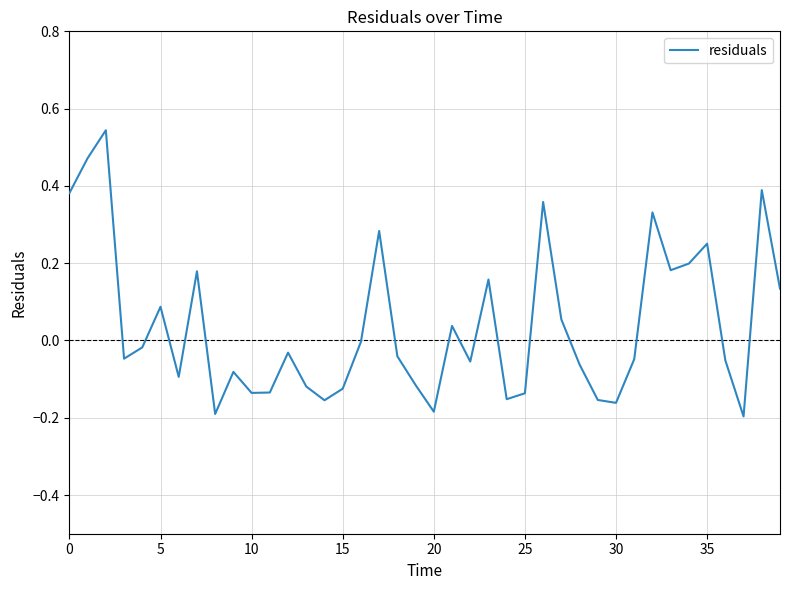

What is the difference between the maximum and minimum values?

0.7